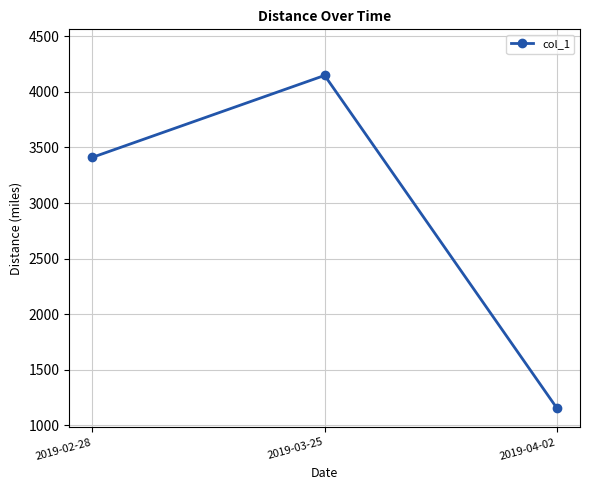

What is the label of the 1st point from the right?

2019-04-02